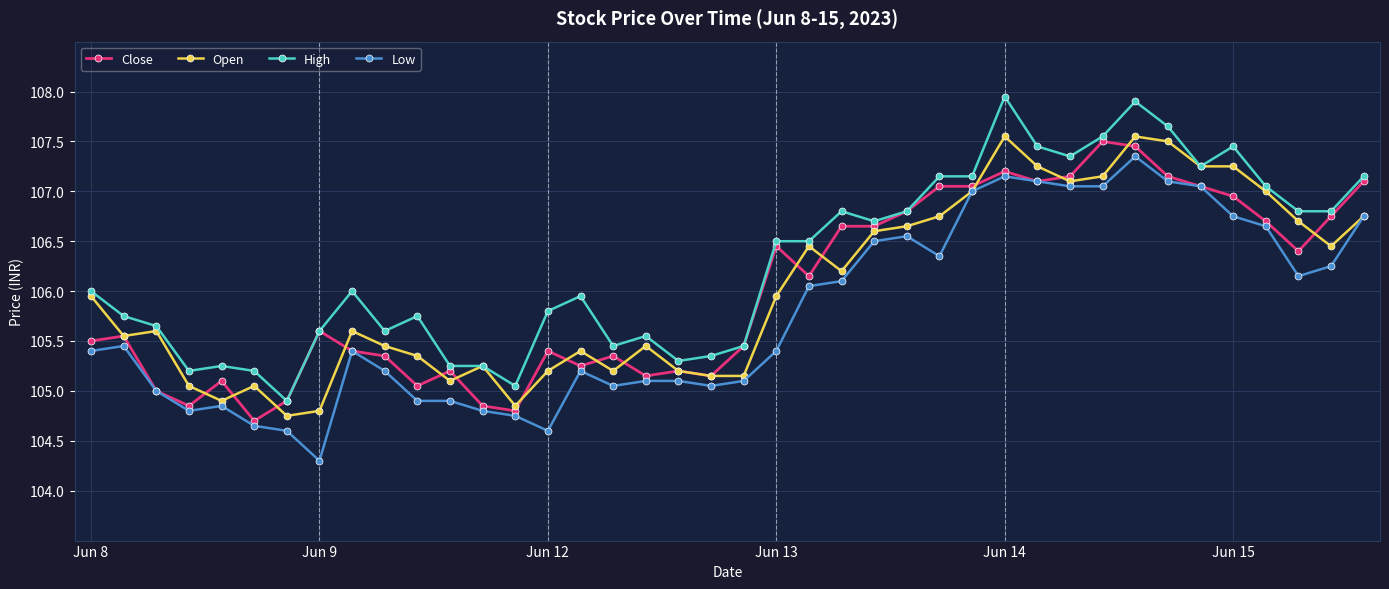

What is the minimum value shown in the chart?

104.3